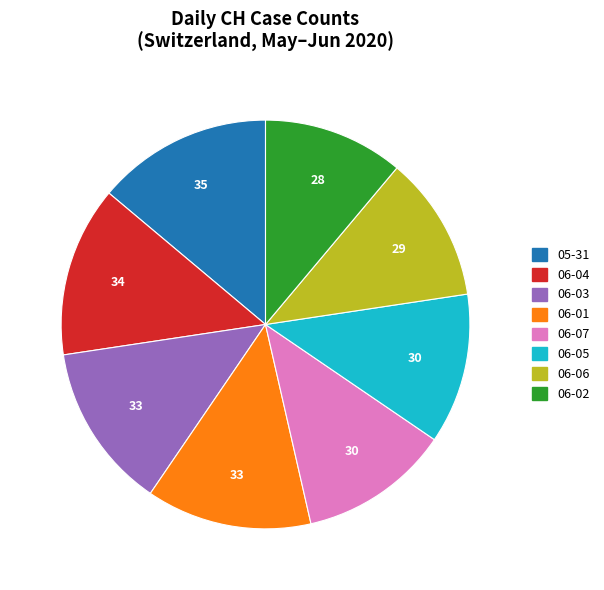

Count the number of slices in the pie.

8